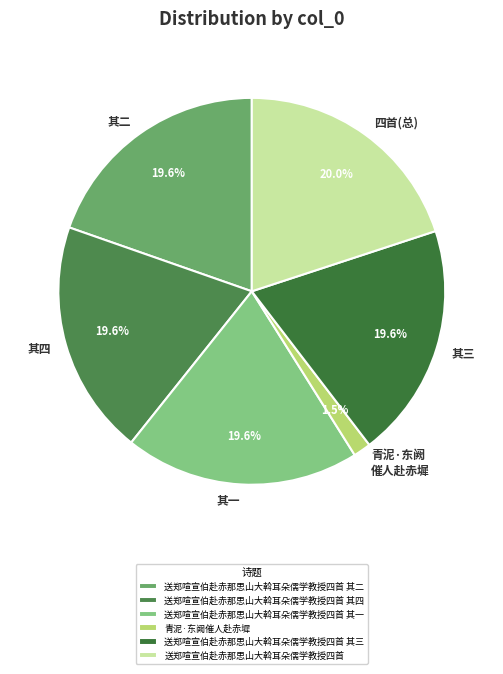

Between 其四 and 青泥·东阙 催人赴赤墀, which is larger?

其四